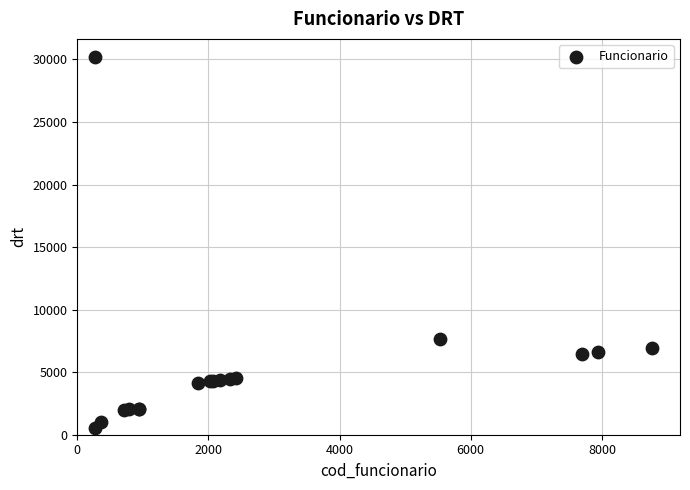

What Y value in the scatter plot is closest to 15352?

7690